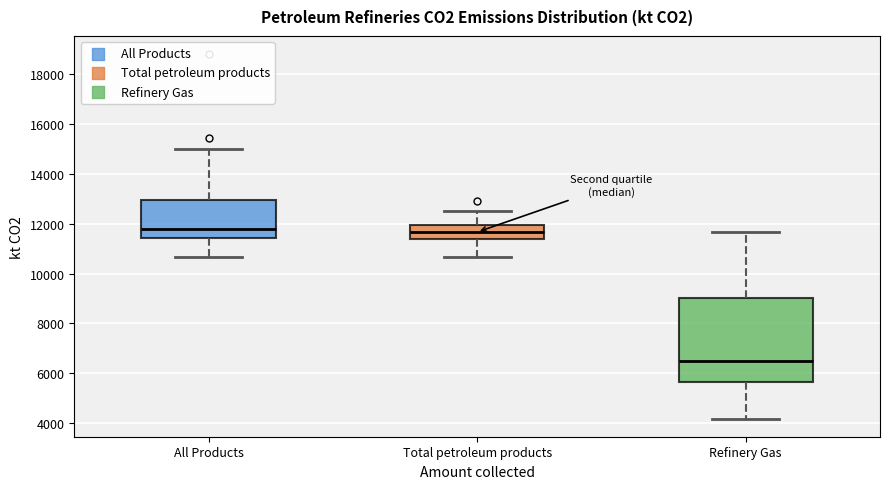

Comparing the boxes themselves (not the whiskers), which one is the tallest?

Refinery Gas